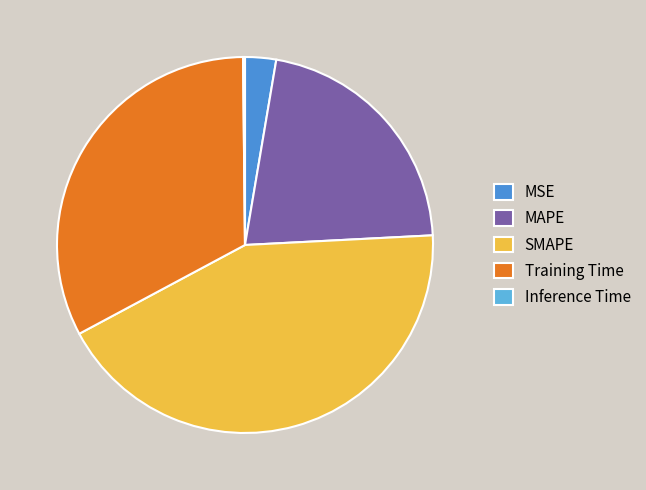

Does MSE account for over 50% of the chart?

No